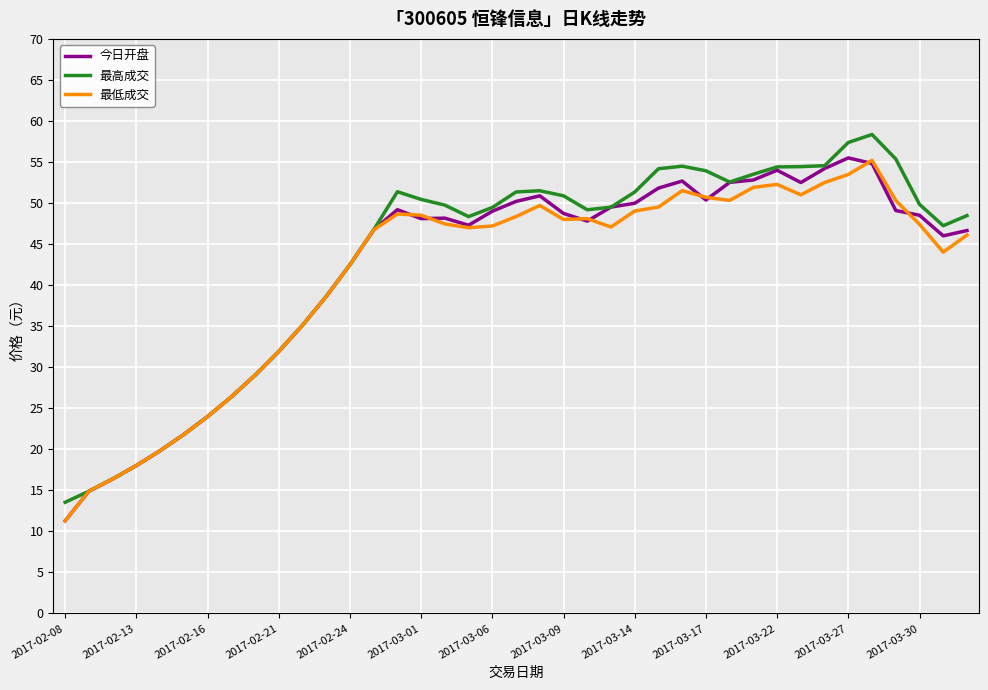

What is the highest value of the 今日开盘 series?

55.5